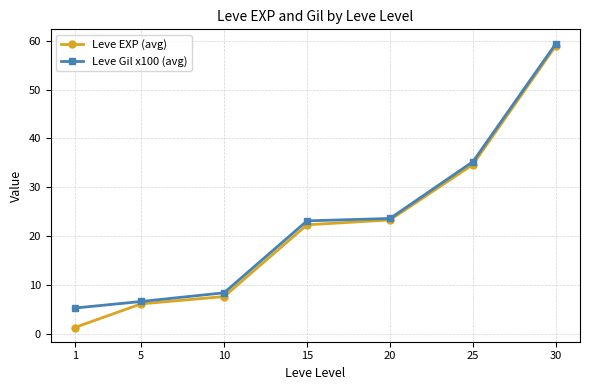

What is the value of the Leve EXP (avg) point at the 1st from the left?

1.3